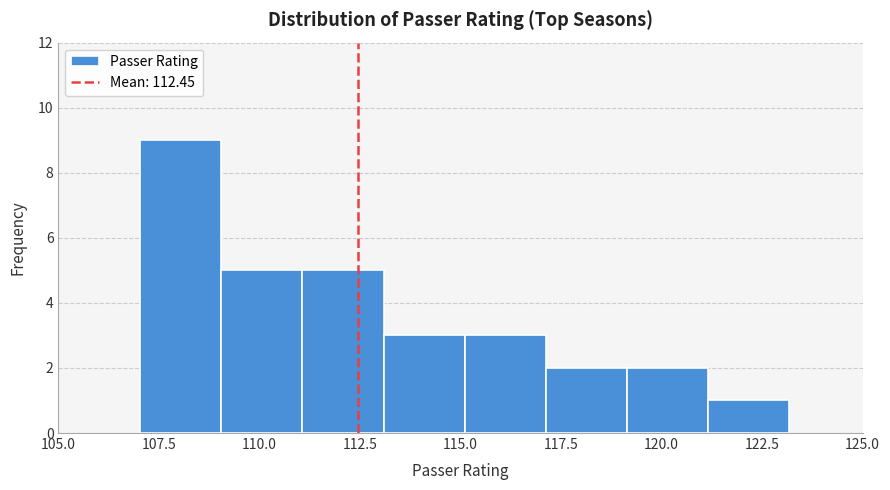

Over which range of the x-axis is the bar tallest?

107 to 109